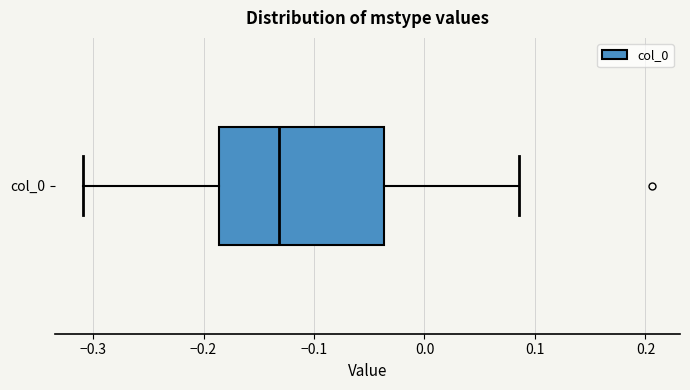

Read this box plot against the x-axis: the position of the median line, the range covered by the box, and the ends of both whiskers. The values are not printed on the chart, so give them approximately, as read against the axis.

median -0.13, box -0.19 to -0.04, whiskers -0.31 to 0.09